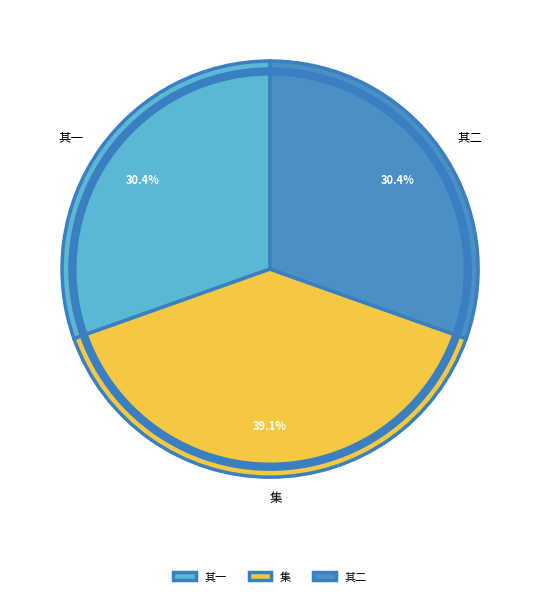

Is there any slice that represents more than half of the pie?

No